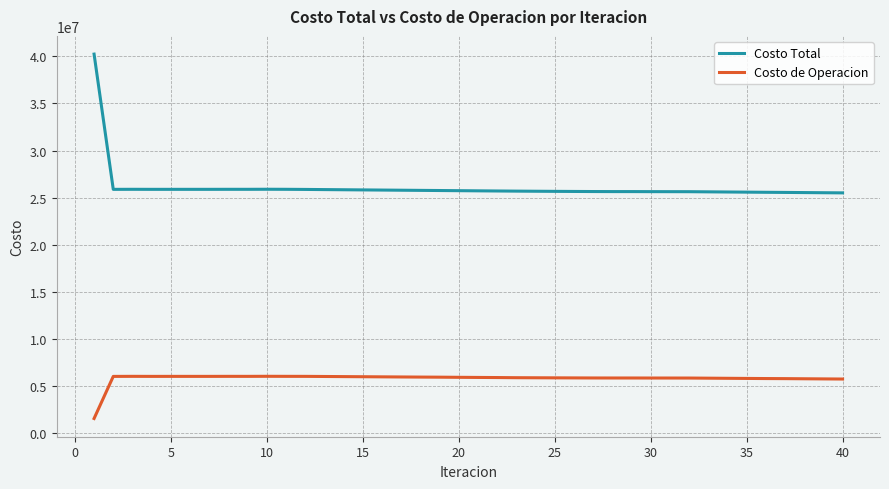

List the series in order of their overall mean, highest first.

Costo Total, Costo de Operacion